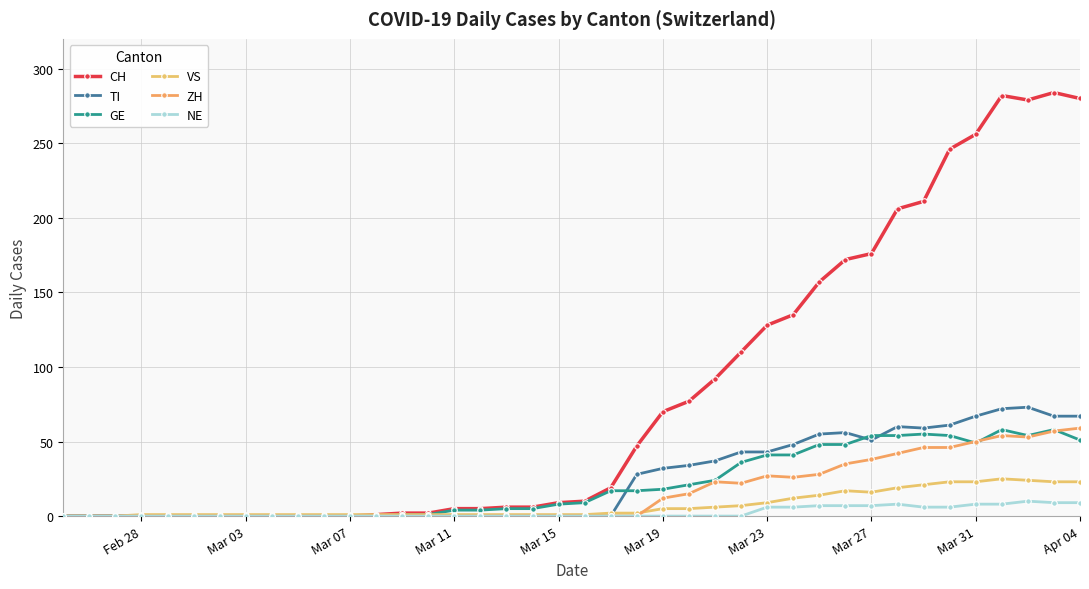

How many data points in TI are above 0?

18